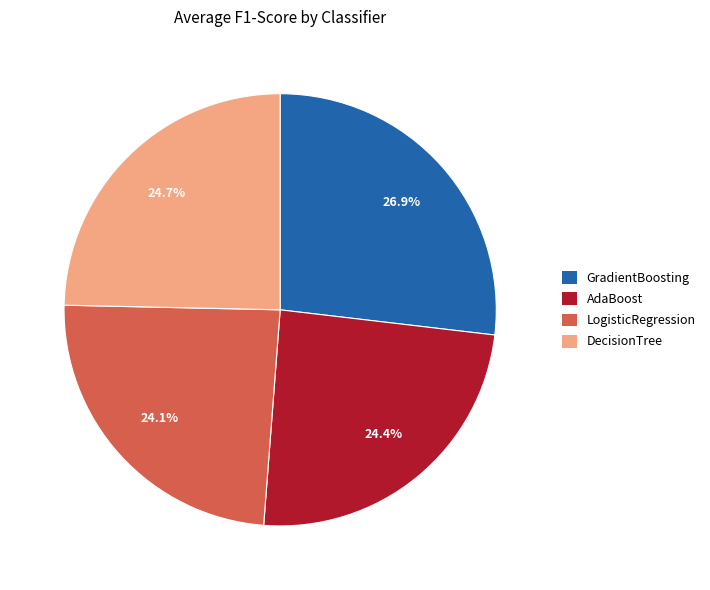

Does any single category account for the majority?

No